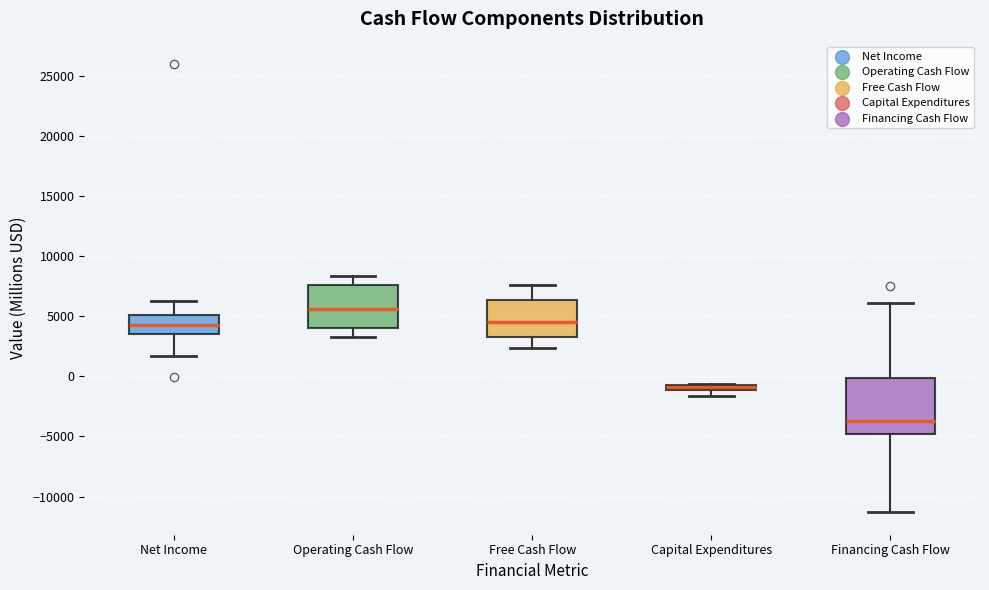

Which box is the tallest, from its lower edge to its upper edge?

Financing Cash Flow